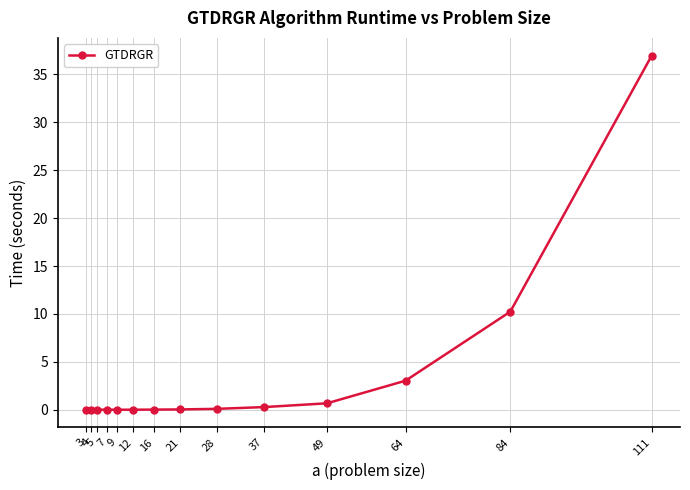

The chart shows a value of 37.0 at 111. True or false?

True